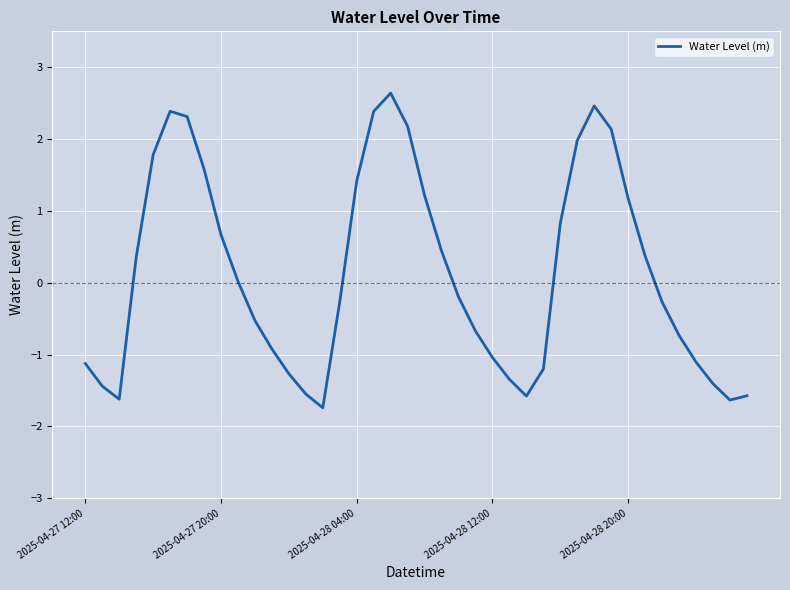

What is the difference between the maximum and minimum values?

4.4